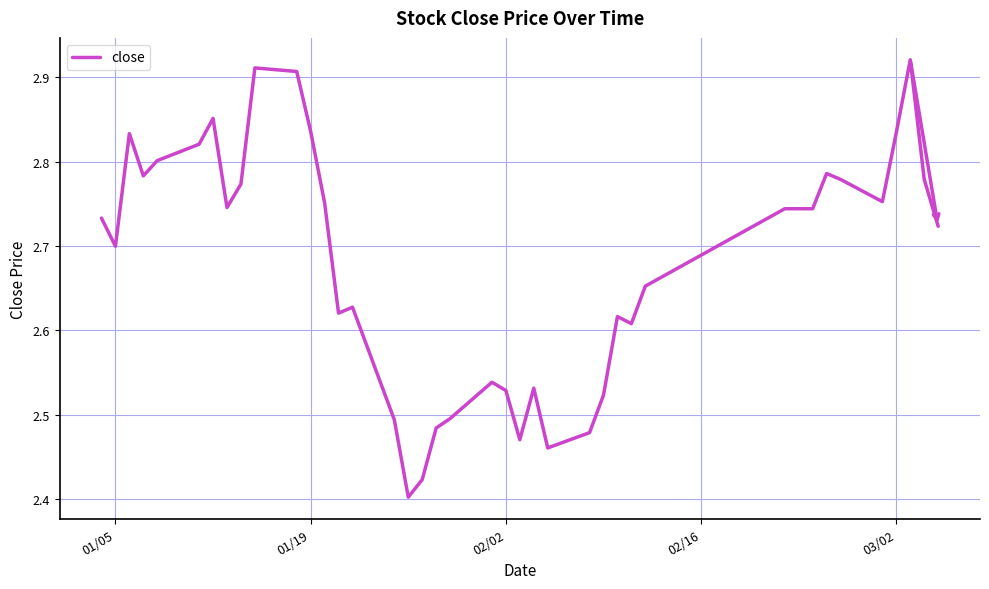

What is the difference between the maximum and minimum values?

0.5